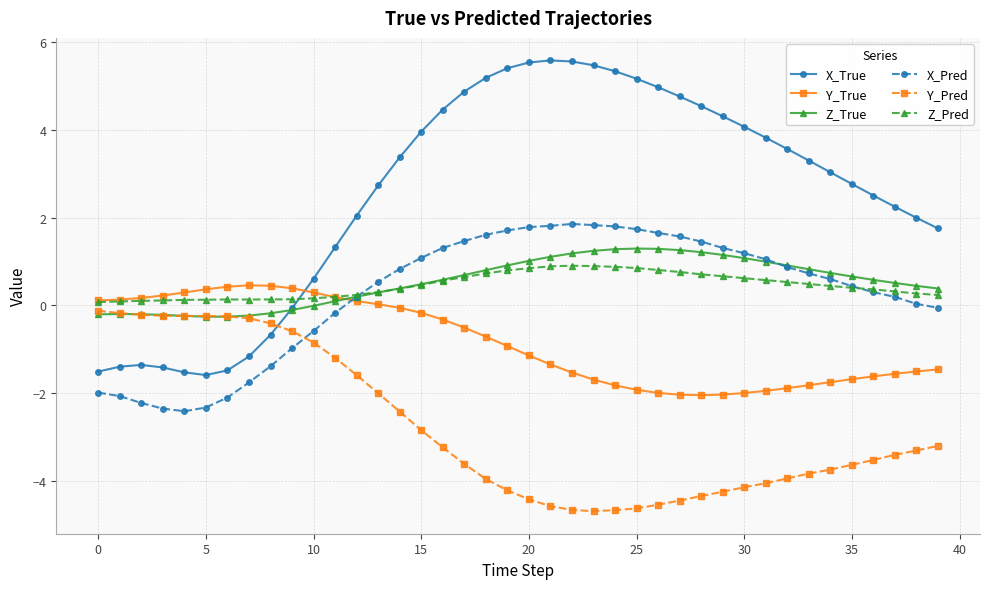

What is the difference between the maximum and minimum values in the X_True series?

7.2